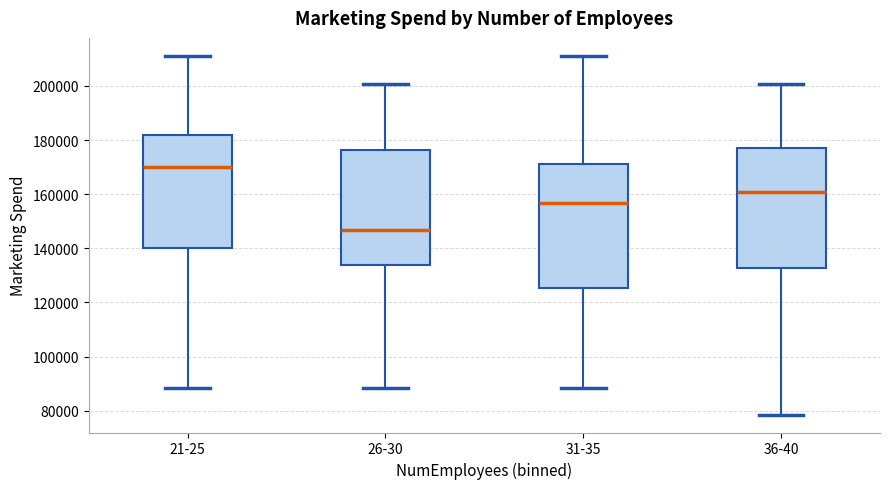

Where is the lower edge of the box for 36-40 on the y-axis? The values are not printed on the chart, so give them approximately, as read against the axis.

132000